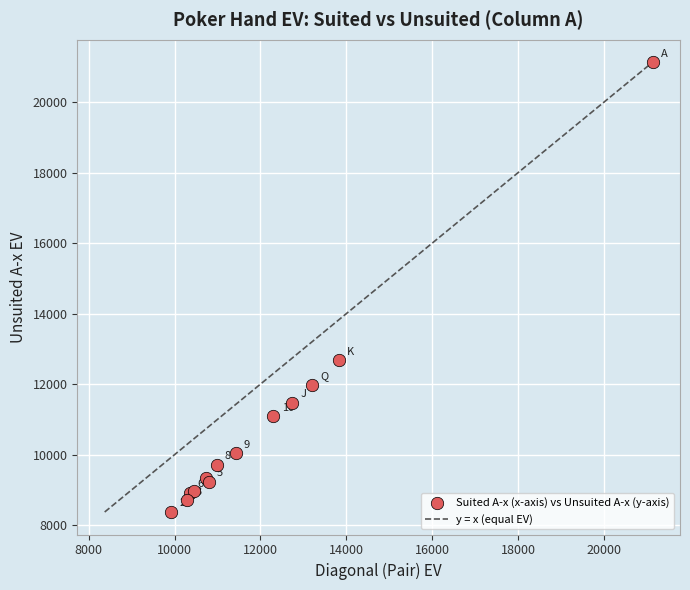

What Y value in the scatter plot is closest to 14754?

12681.8